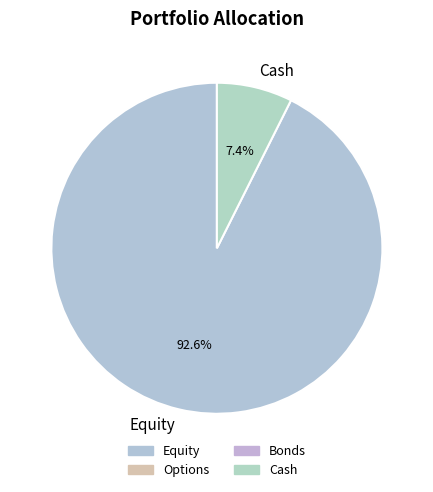

To the nearest percent, what is the difference between the largest and smallest slice percentages?

85%